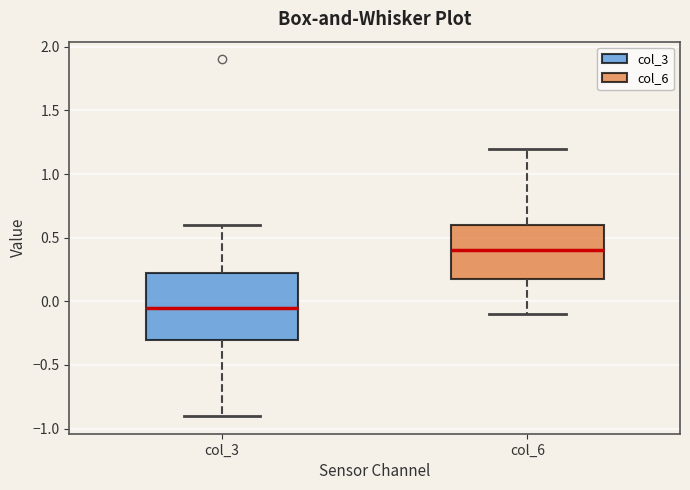

Reading left to right, transcribe this box plot: for each box, give where its median line is, the range the box spans, and where its two whiskers end, as read against the y-axis. The values are not printed on the chart, so give them approximately, as read against the axis.

col_3: median -0.05, box -0.30 to 0.25, whiskers -0.90 to 0.60
col_6: median 0.40, box 0.20 to 0.60, whiskers -0.10 to 1.20